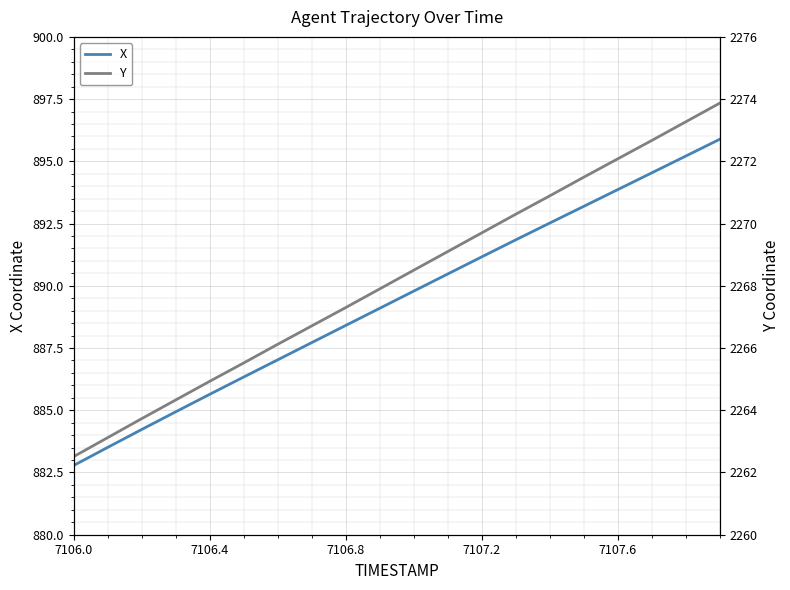

Reading left to right, what are all the values shown in this chart?

X: 882.8	883.5	884.2	884.9	885.6	886.3	887.0	887.7	888.4	889.1	889.8	890.5	891.2	891.8	892.5	893.2	893.9	894.5	895.2	895.9
Y: 2262.5	2263.1	2263.7	2264.3	2264.9	2265.5	2266.1	2266.7	2267.3	2267.9	2268.5	2269.1	2269.7	2270.3	2270.9	2271.5	2272.1	2272.7	2273.3	2273.9